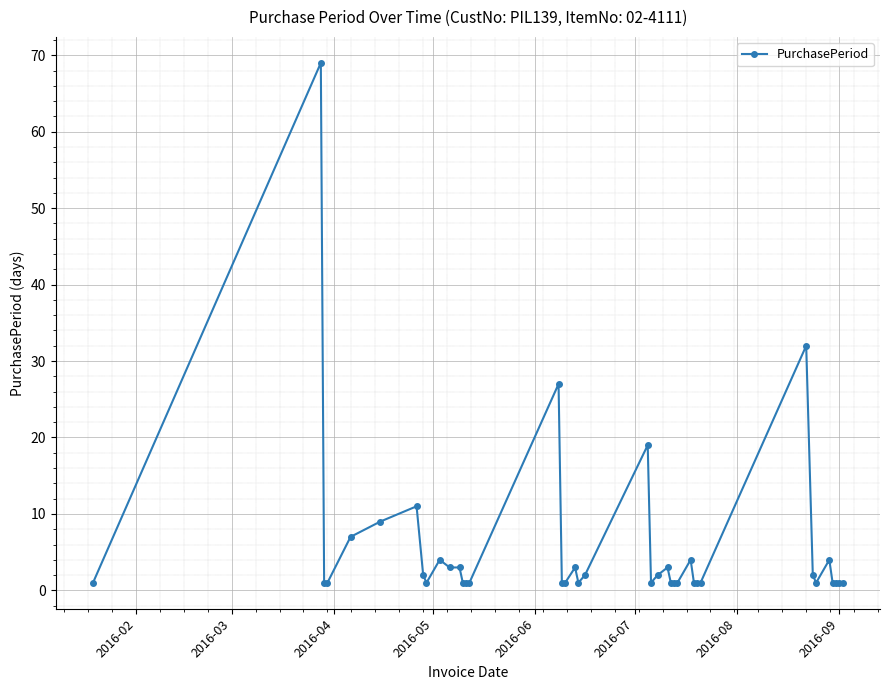

Is this an area chart (filled region under the line)?

No